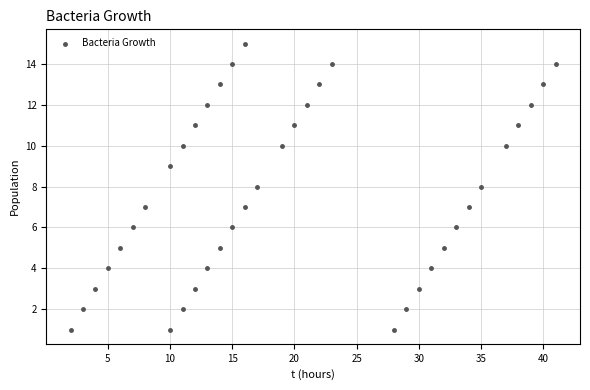

What is the range of Y values (max minus min)?

14